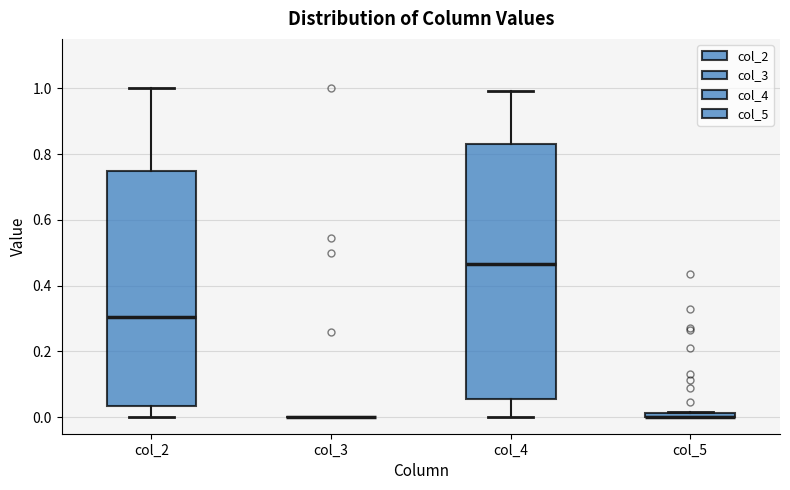

Which box is the tallest, from its lower edge to its upper edge?

col_4